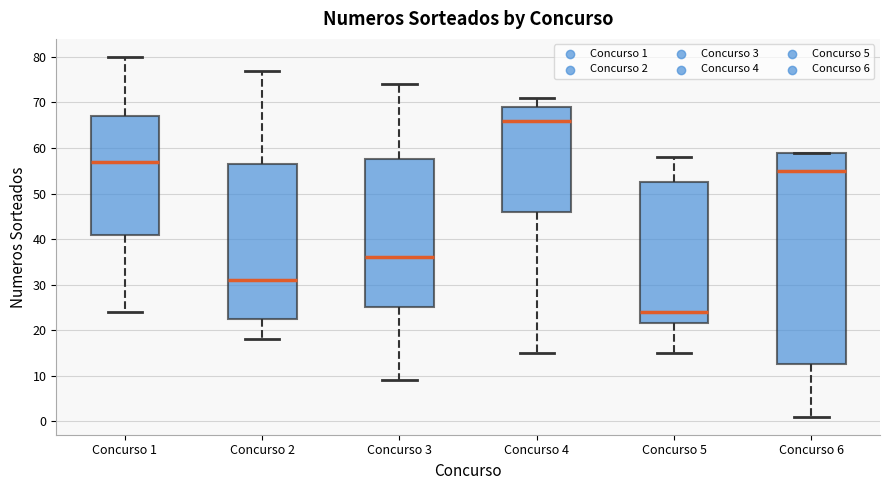

Which box is the tallest, from its lower edge to its upper edge?

Concurso 6